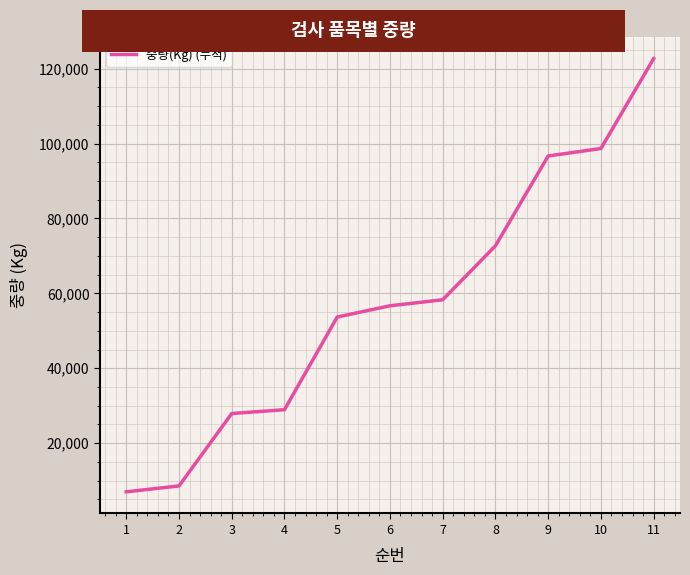

Where does the data first go above 56672?

6